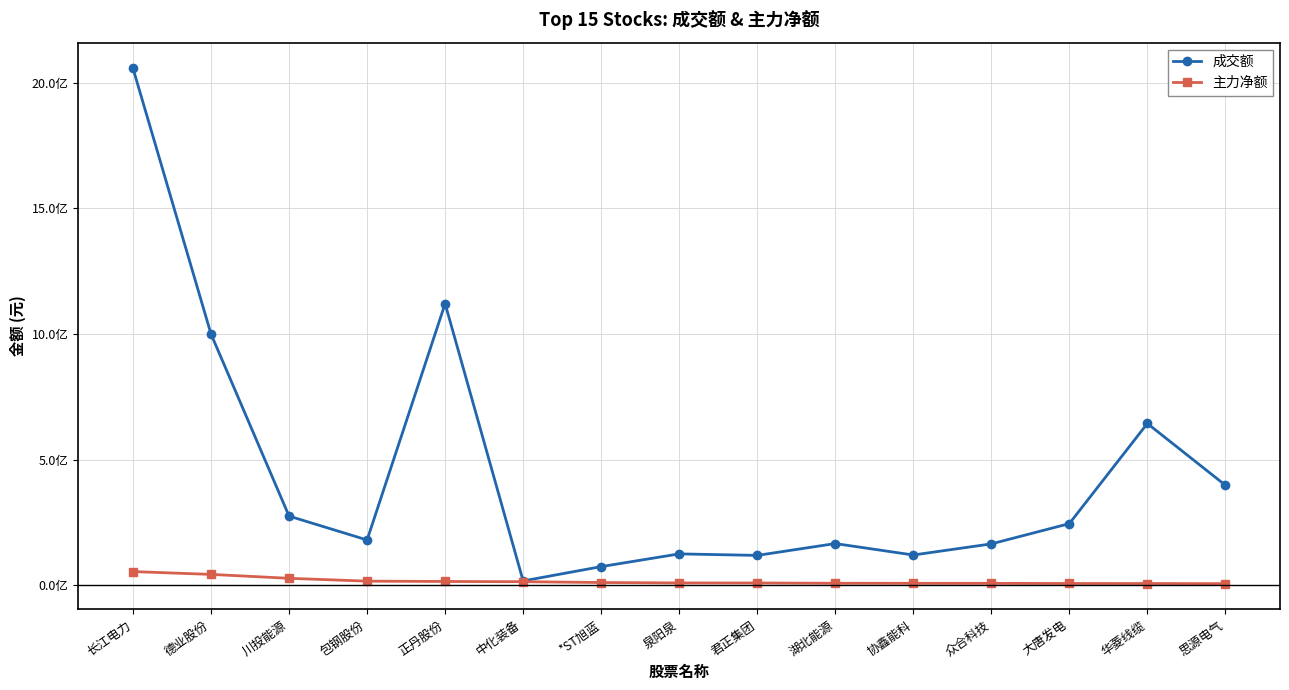

Where does the 主力净额 series first go above 9468211?

长江电力